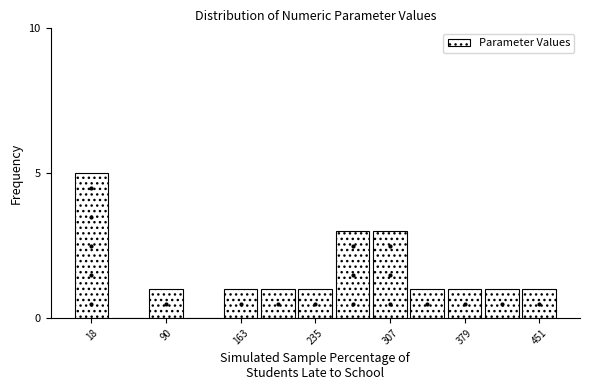

Read against the x-axis, roughly where is the centre of the tallest bar?

20